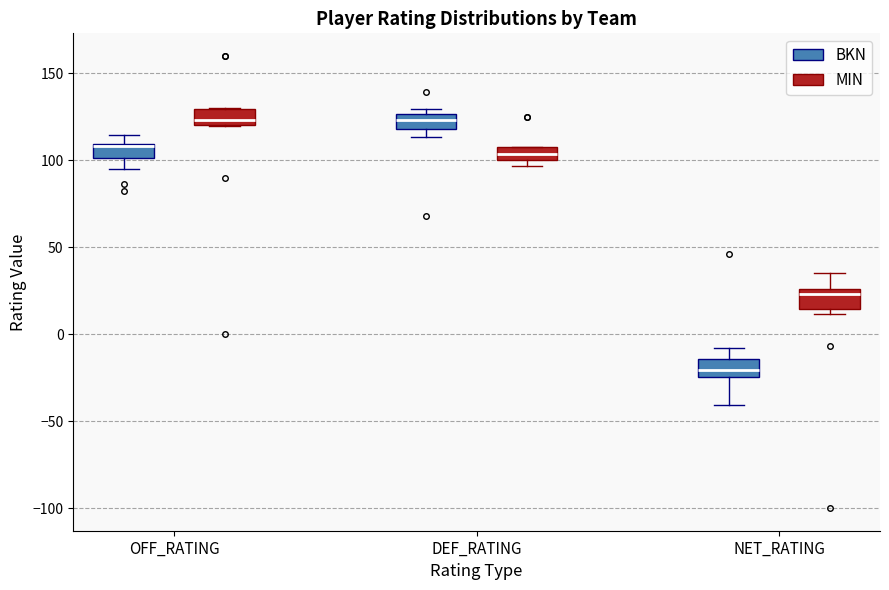

Reading left to right, transcribe this box plot: for each box, give where its median line is, the range the box spans, and where its two whiskers end, as read against the y-axis. The values are not printed on the chart, so give them approximately, as read against the axis.

OFF_RATING (BKN): median 110 (drawn on the box's upper edge), box 100 to 110, whiskers 95 to 115
OFF_RATING (MIN): median 125, box 120 to 130, whiskers 120 to 130
DEF_RATING (BKN): median 125 (inside the box), box 120 to 125, whiskers 115 to 130
DEF_RATING (MIN): median 105, box 100 to 110, whiskers 95 to 110
NET_RATING (BKN): median -20, box -25 to -15, whiskers -40 to -10
NET_RATING (MIN): median 25 (just below the box's upper edge), box 15 to 25, whiskers 10 to 35